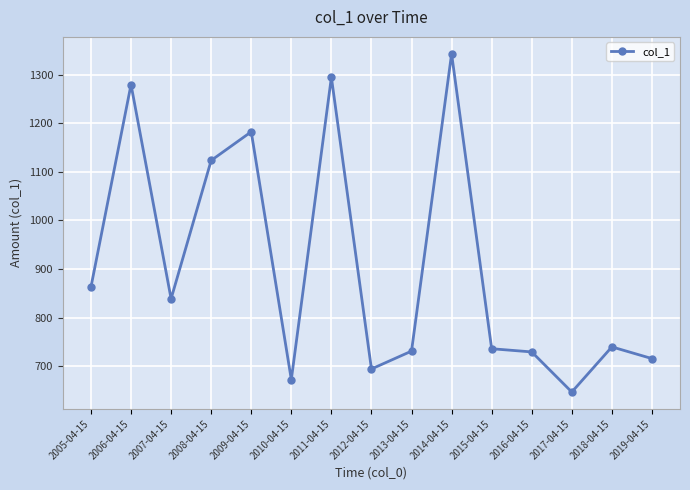

What is the label of the 11th point from the left?

2015-04-15